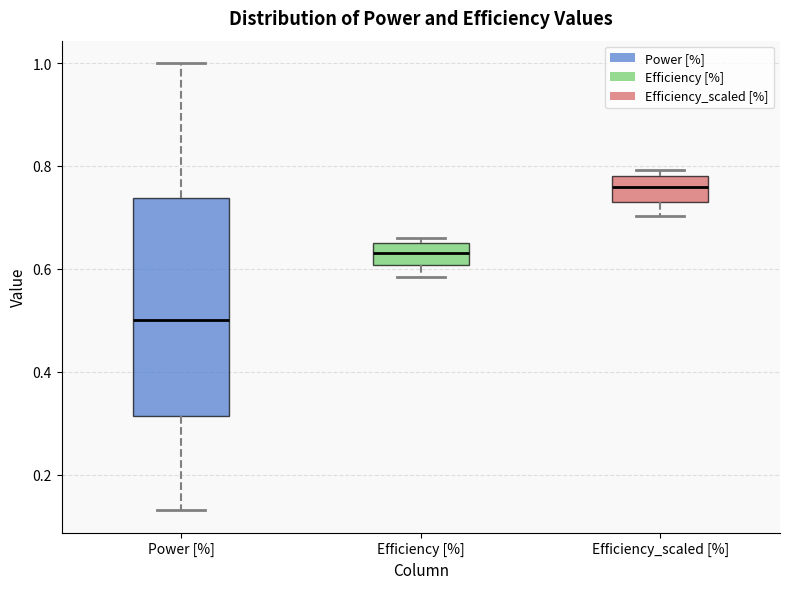

Comparing the boxes themselves (not the whiskers), which one is the tallest?

Power [%]